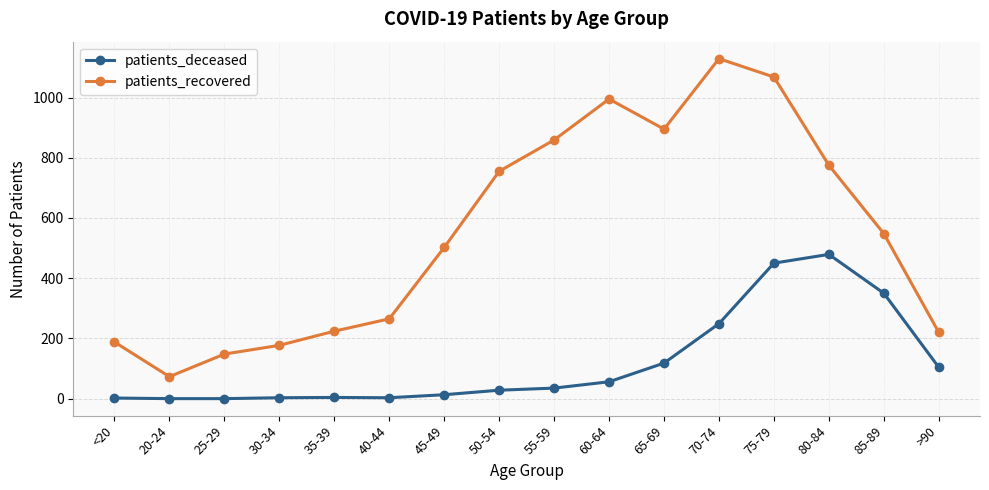

How many interior local valleys does the patients_recovered series have?

2